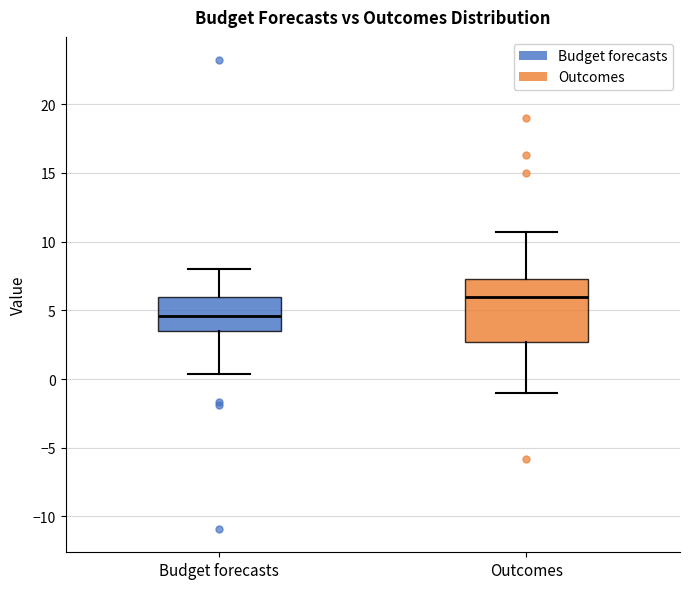

Reading left to right, read every box against the y-axis: the position of its median line, the range the box covers, and the ends of its whiskers. The values are not printed on the chart, so give them approximately, as read against the axis.

Budget forecasts: median 4.5, box 3.5 to 6.0, whiskers 0.5 to 8.0
Outcomes: median 6.0, box 2.5 to 7.5, whiskers -1.0 to 10.5